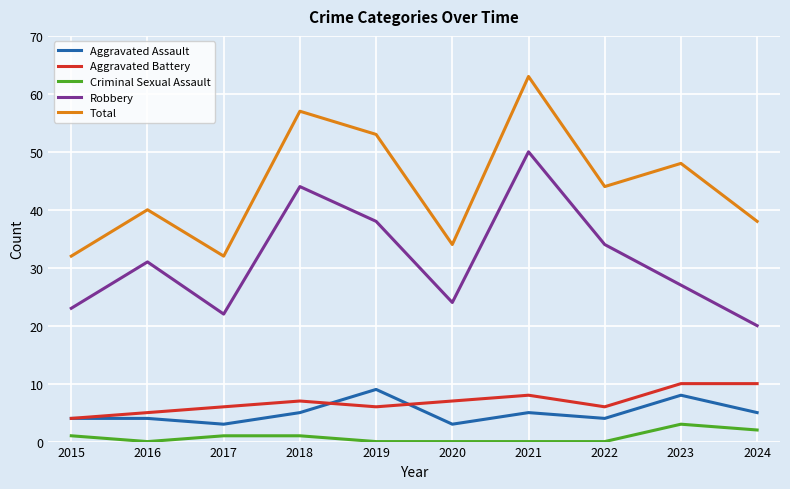

Reading left to right, transcribe all the data shown in this chart.

Aggravated Assault: 2015=4	2016=4	2017=3	2018=5	2019=9	2020=3	2021=5	2022=4	2023=8	2024=5
Aggravated Battery: 2015=4	2016=5	2017=6	2018=7	2019=6	2020=7	2021=8	2022=6	2023=10	2024=10
Criminal Sexual Assault: 2015=1	2016=0	2017=1	2018=1	2019=0	2020=0	2021=0	2022=0	2023=3	2024=2
Robbery: 2015=23	2016=31	2017=22	2018=44	2019=38	2020=24	2021=50	2022=34	2023=27	2024=20
Total: 2015=32	2016=40	2017=32	2018=57	2019=53	2020=34	2021=63	2022=44	2023=48	2024=38